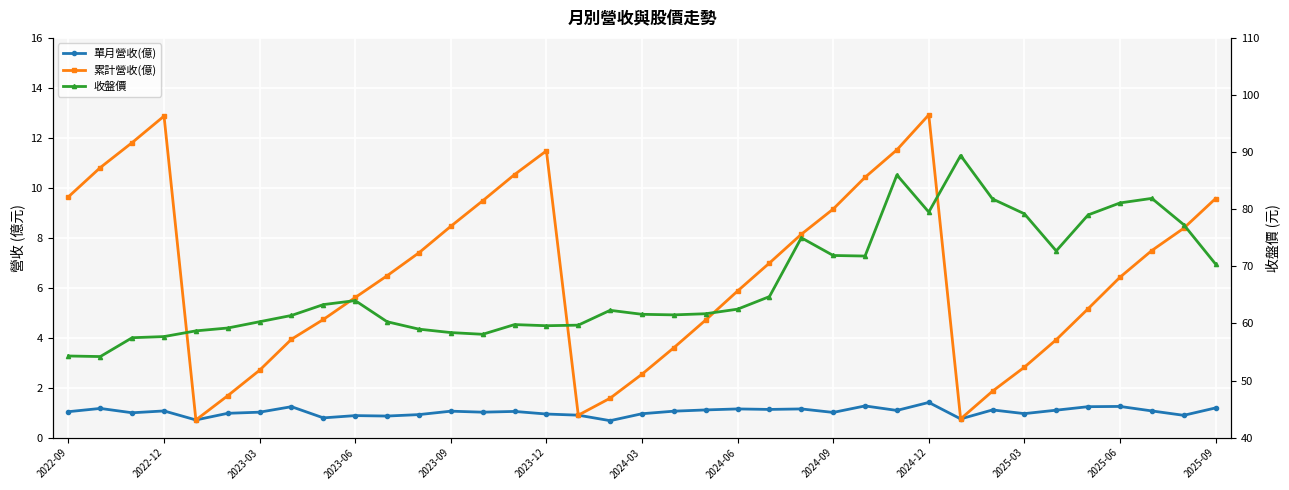

Which series has the widest spread of values?

收盤價